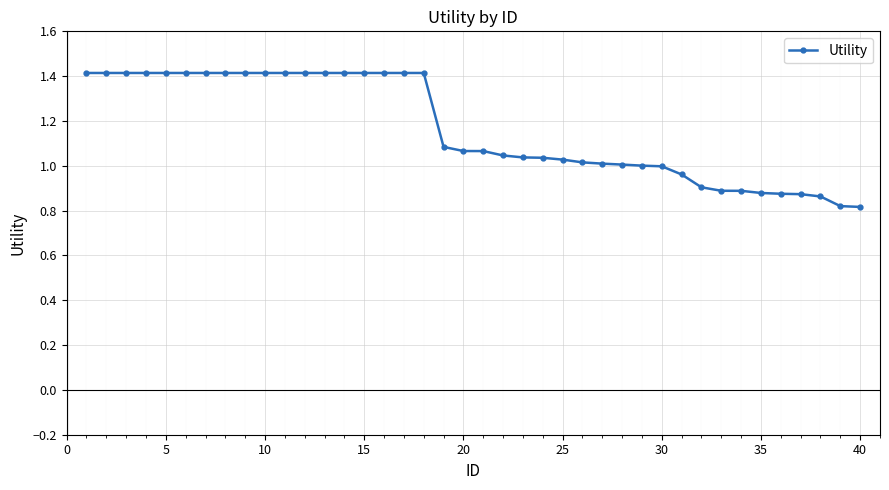

What is the difference between the maximum and minimum values?

0.6